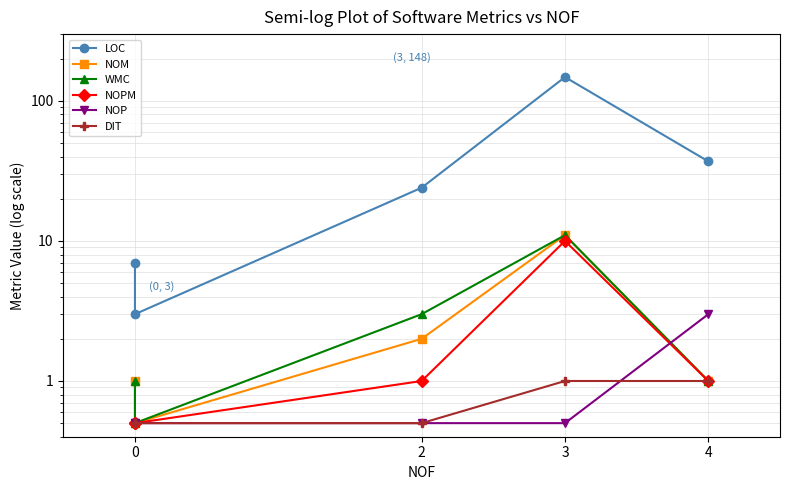

True or false: NOPM and NOP intersect in this chart.

True